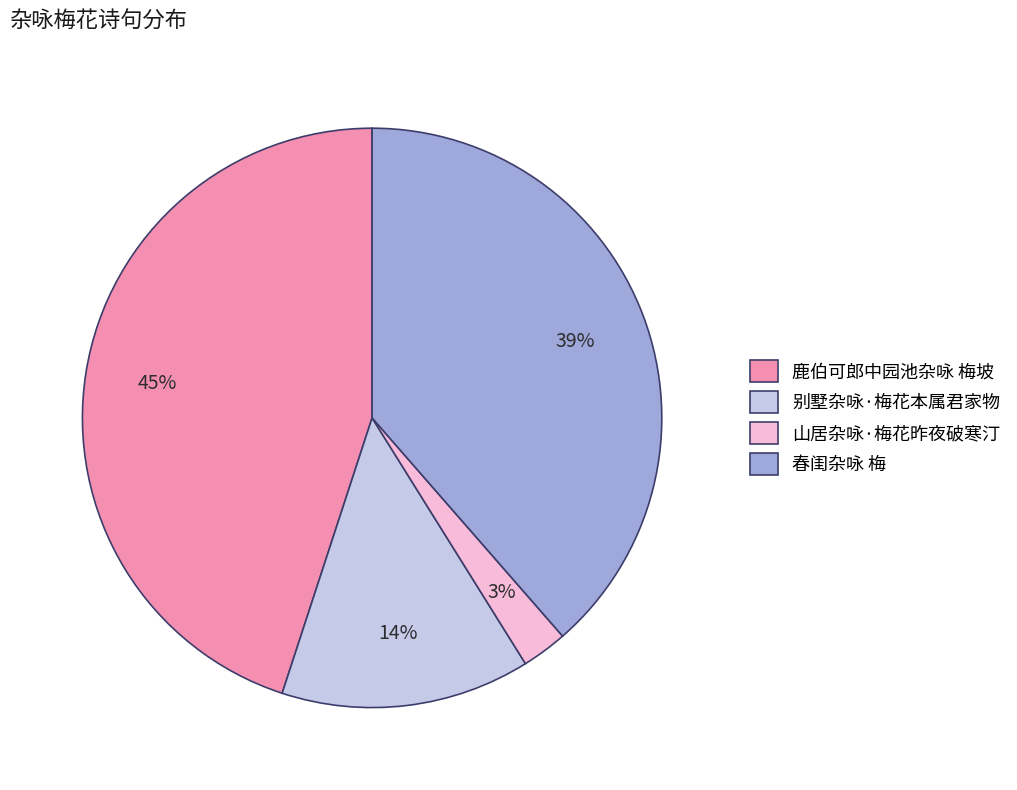

What is the smallest slice in the pie chart?

山居杂咏·梅花昨夜破寒汀